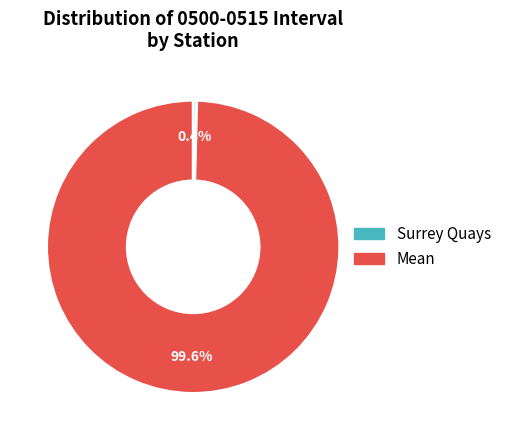

How many segments does this pie chart have?

2